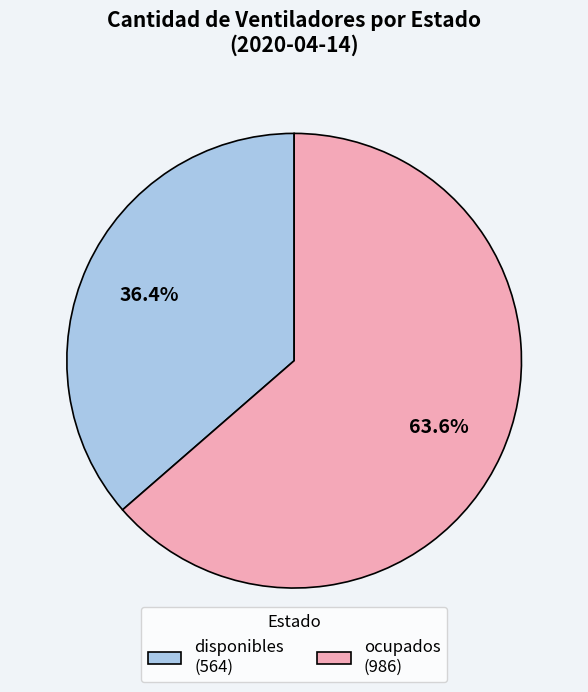

What percentage is the ocupados slice, to the nearest percent?

64%